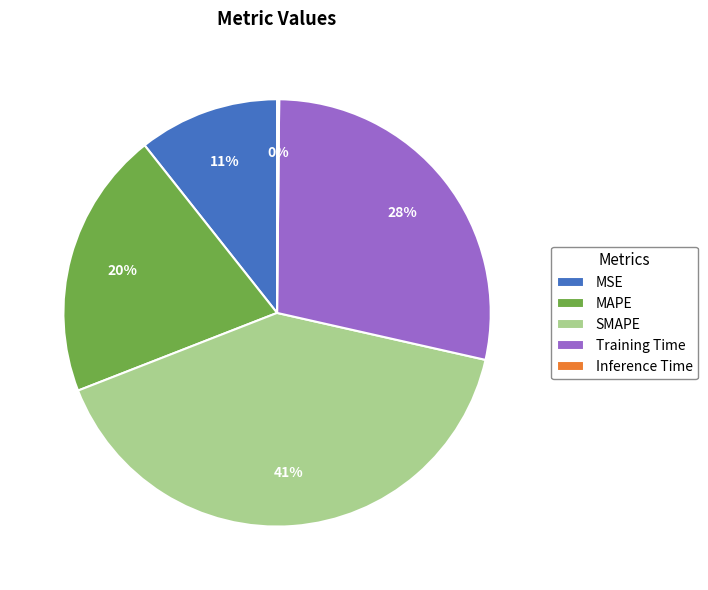

What is the largest slice in the pie chart?

SMAPE